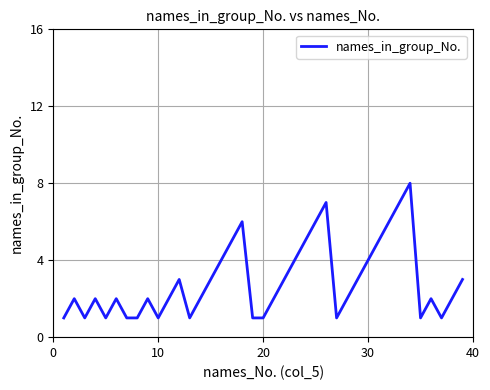

What is the maximum value shown in the chart?

8